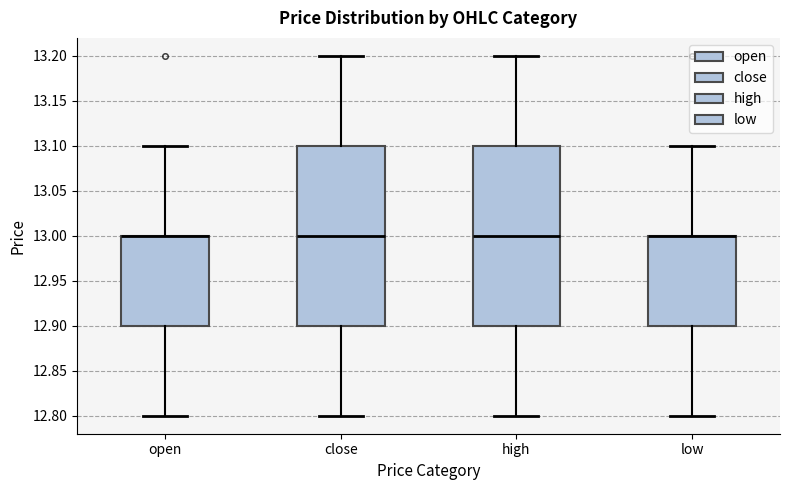

Reading left to right, transcribe this box plot: for each box, give where its median line is, the range the box spans, and where its two whiskers end, as read against the y-axis. The values are not printed on the chart, so give them approximately, as read against the axis.

open: median 13.0 (drawn on the box's upper edge), box 12.9 to 13.0, whiskers 12.8 to 13.1
close: median 13.0, box 12.9 to 13.1, whiskers 12.8 to 13.2
high: median 13.0, box 12.9 to 13.1, whiskers 12.8 to 13.2
low: median 13.0 (drawn on the box's upper edge), box 12.9 to 13.0, whiskers 12.8 to 13.1